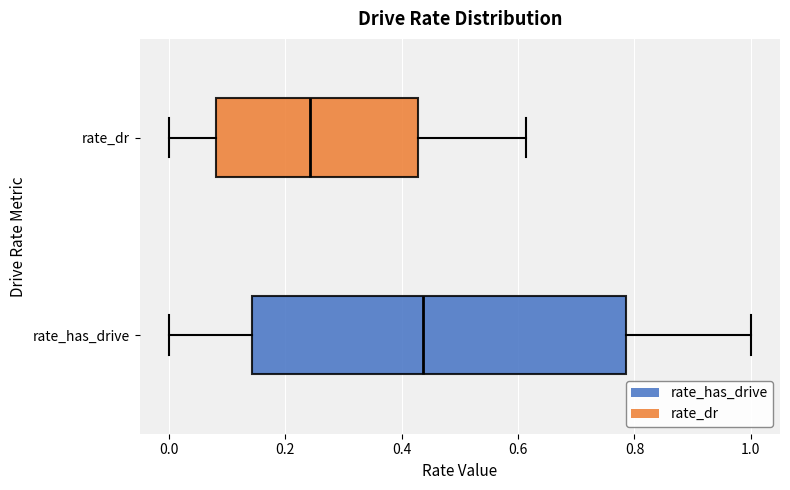

Which box is the widest, from its left edge to its right edge?

rate_has_drive